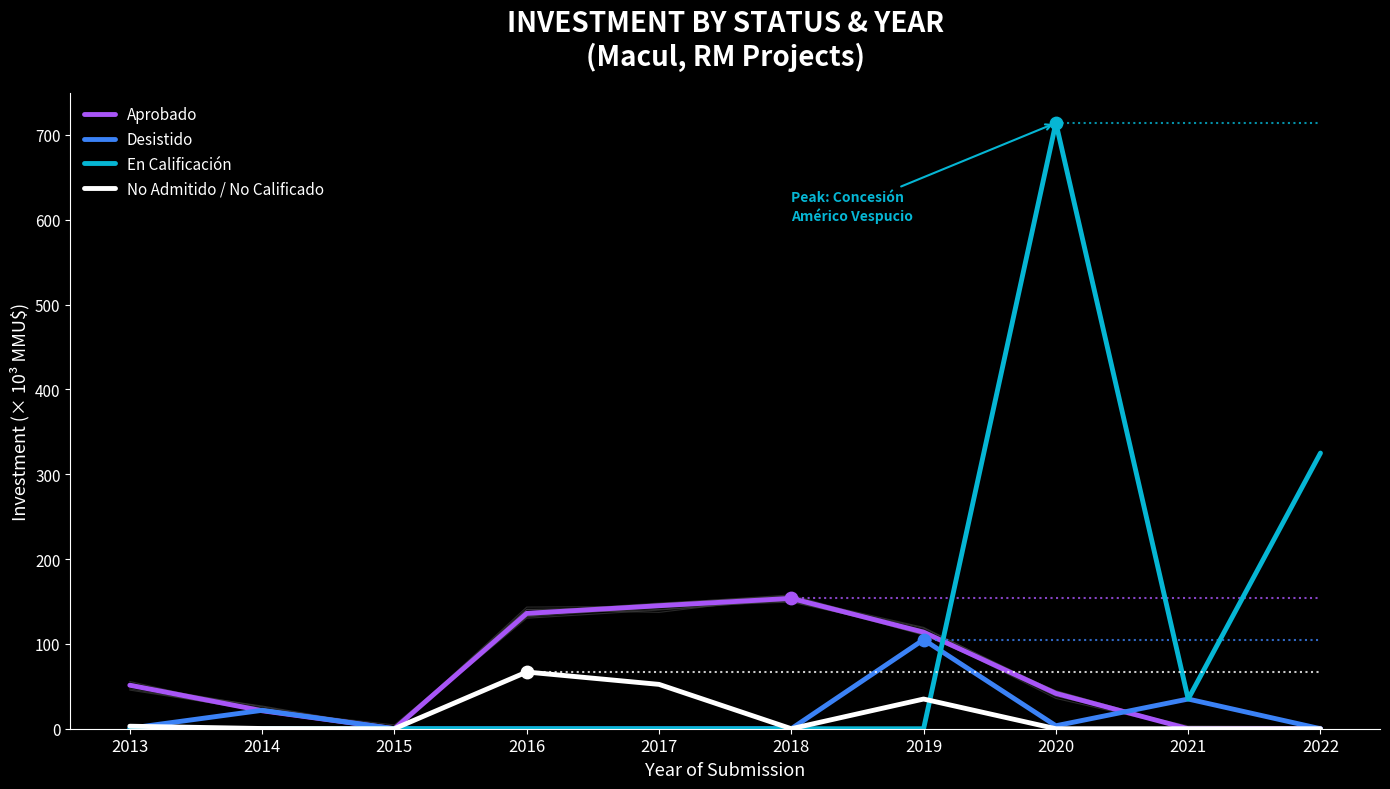

Which series contains the highest Y value?

En Calificación